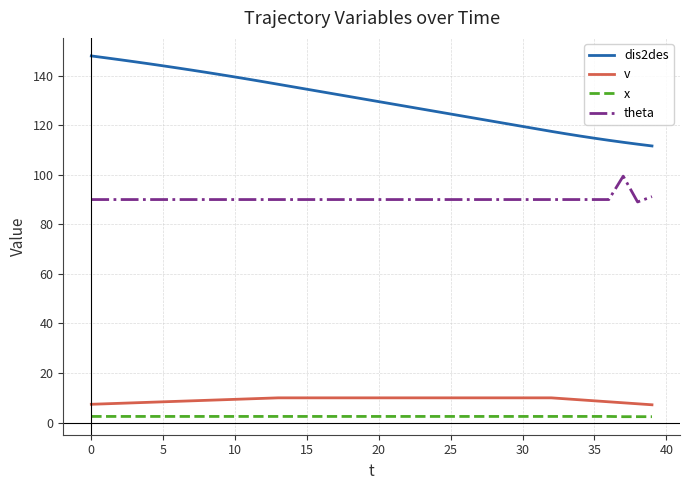

Which series has the largest range (max minus min)?

dis2des